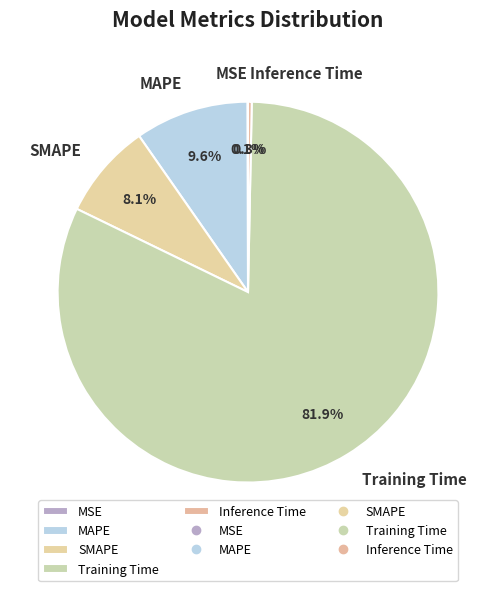

What is the largest slice in the pie chart?

Training Time